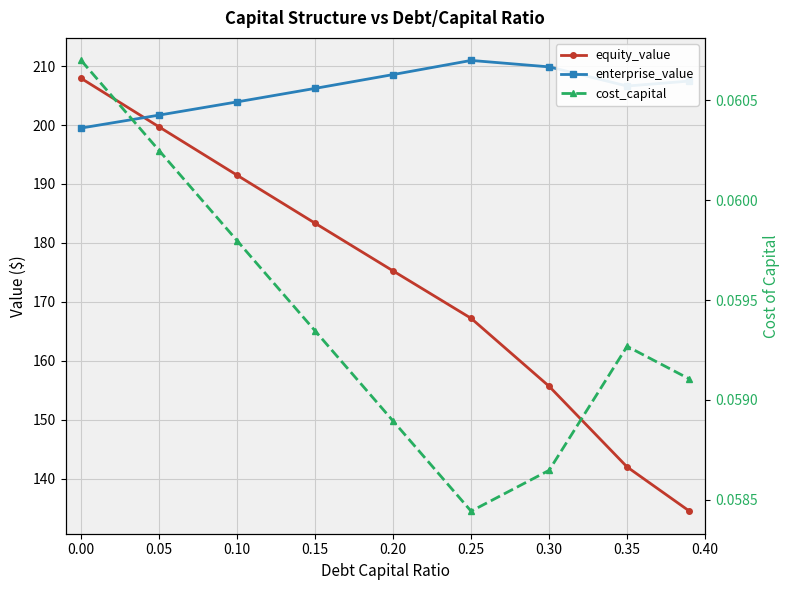

How many intersections are there between equity_value and enterprise_value?

1